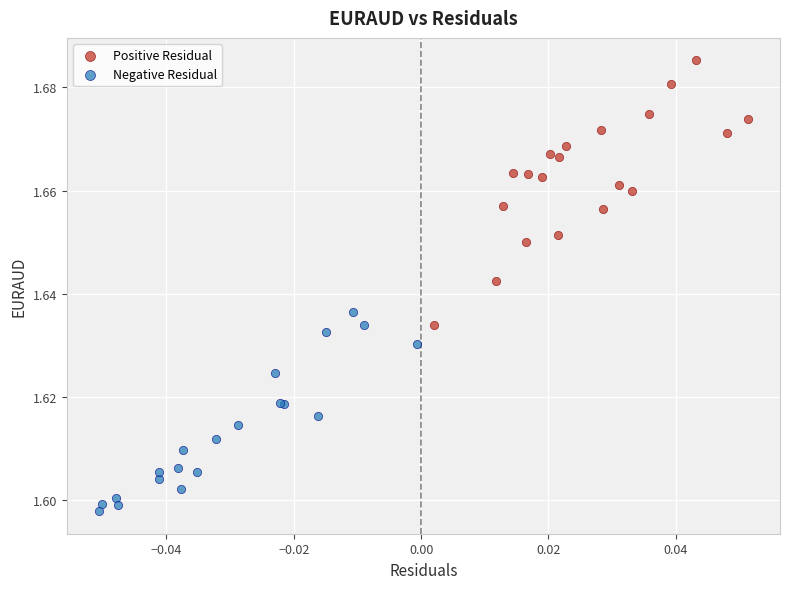

Which series contains the highest Y value?

Positive Residual